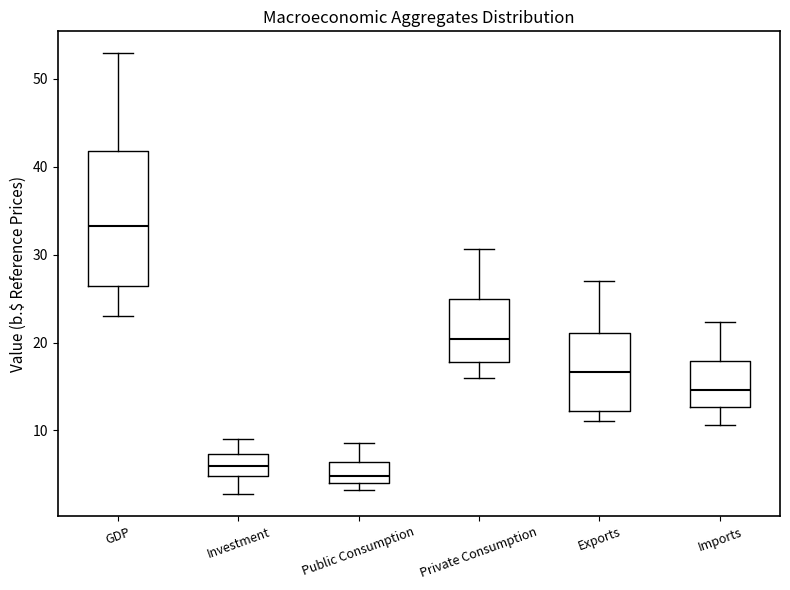

Reading left to right, read every box against the y-axis: the position of its median line, the range the box covers, and the ends of its whiskers. The values are not printed on the chart, so give them approximately, as read against the axis.

GDP: median 33, box 26 to 42, whiskers 23 to 53
Investment: median 6, box 5 to 7, whiskers 3 to 9
Public Consumption: median 5, box 4 to 6, whiskers 3 to 9
Private Consumption: median 20, box 18 to 25, whiskers 16 to 31
Exports: median 17, box 12 to 21, whiskers 11 to 27
Imports: median 15, box 13 to 18, whiskers 11 to 22